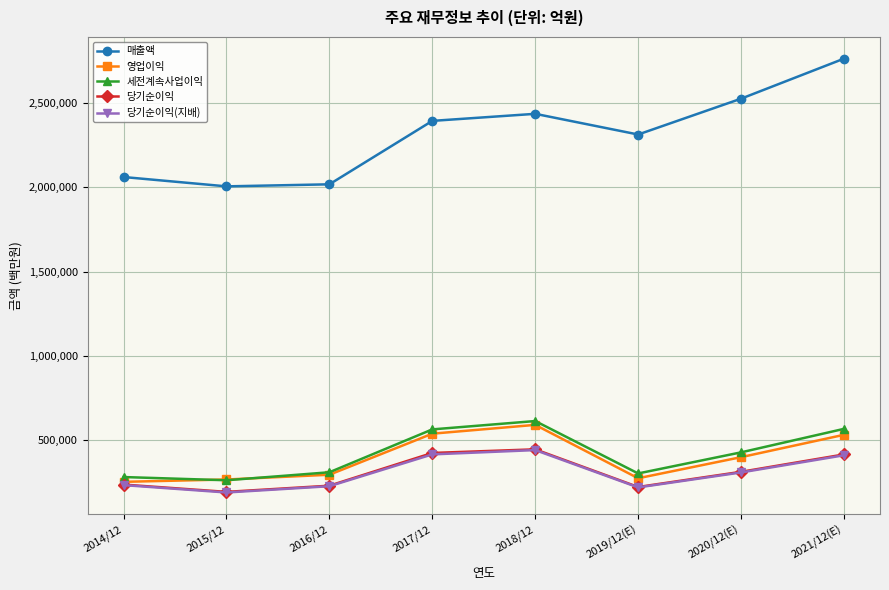

What are all the series names shown in the legend?

매출액, 영업이익, 세전계속사업이익, 당기순이익, 당기순이익(지배)